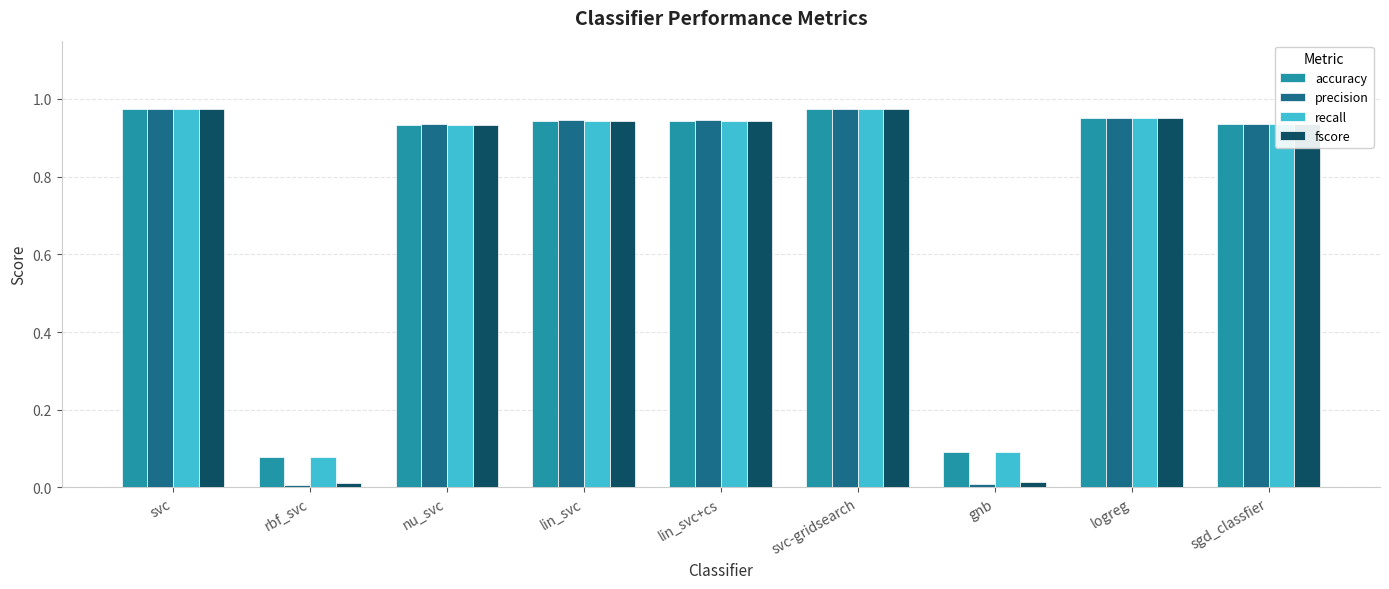

What is the label of the 8th bar from the left?

logreg